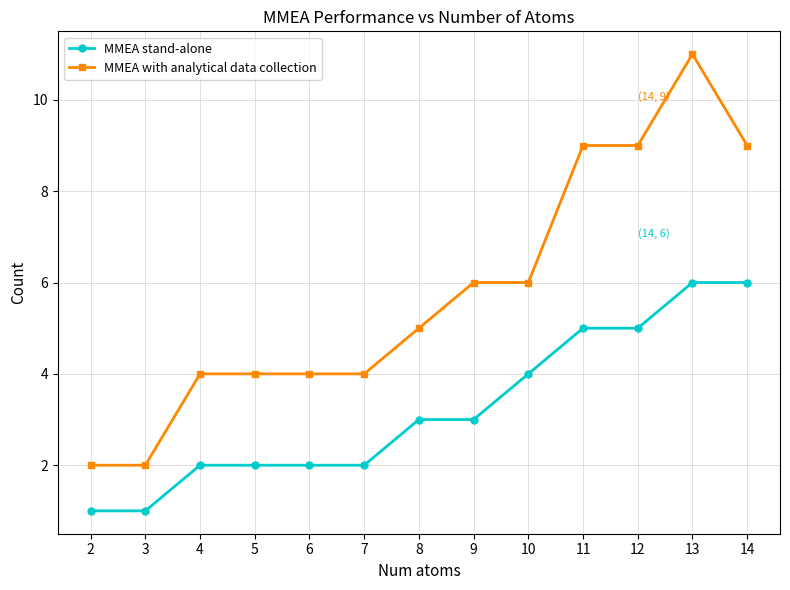

What is the difference between the highest and lowest values at 14?

3